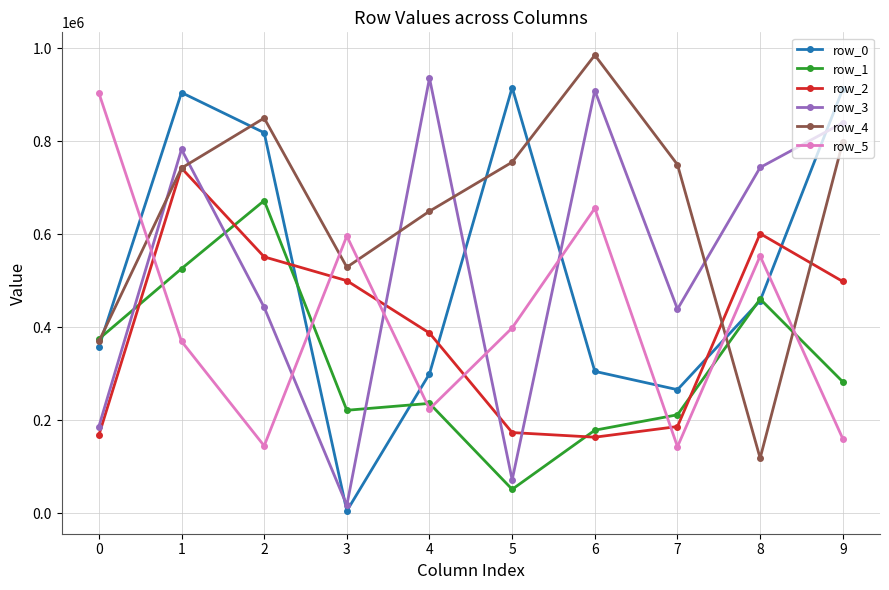

Does the chart display data point markers on the line(s)?

Yes